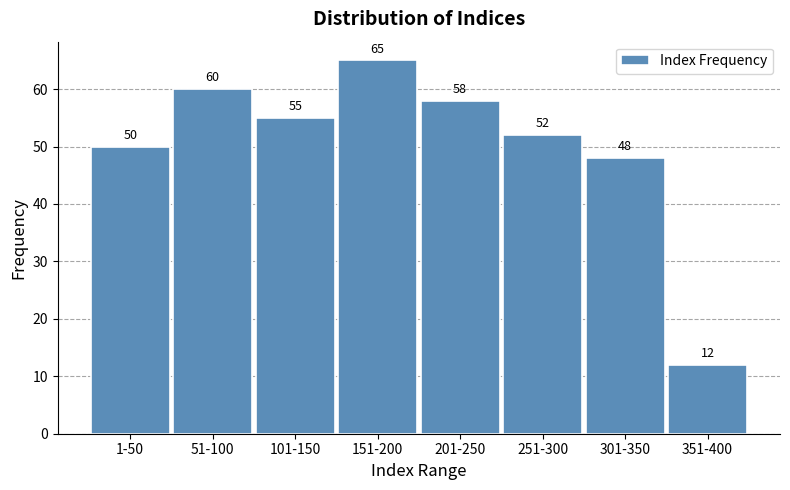

Reading left to right, what are all the values shown in this chart?

1-50=50	51-100=60	101-150=55	151-200=65	201-250=58	251-300=52	301-350=48	351-400=12